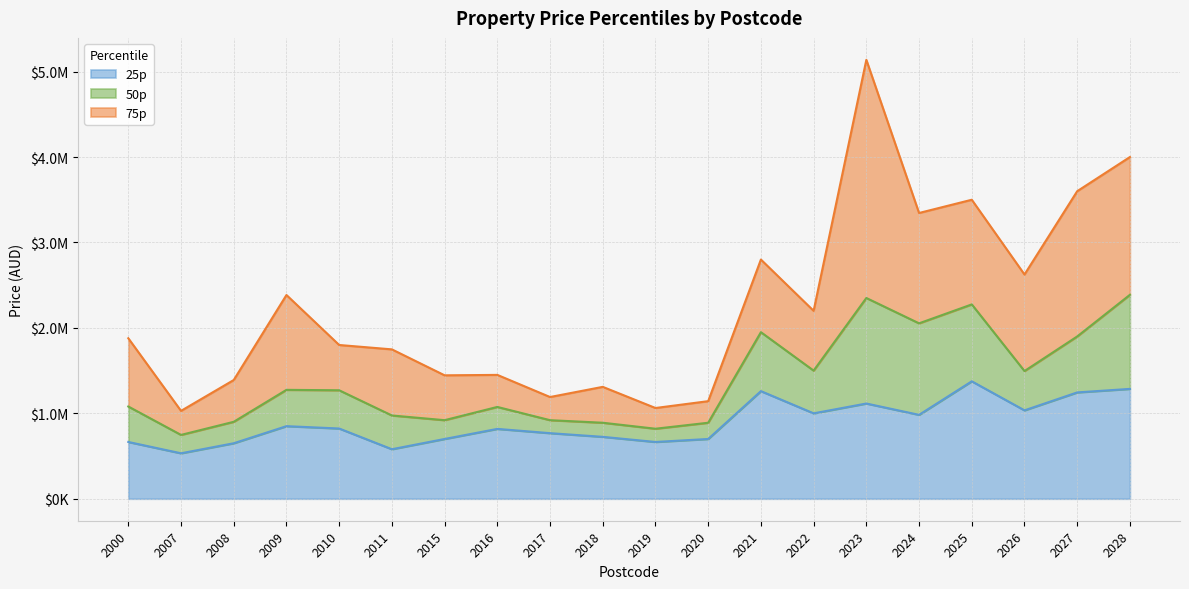

What is the lowest value of the 25p series?

532500